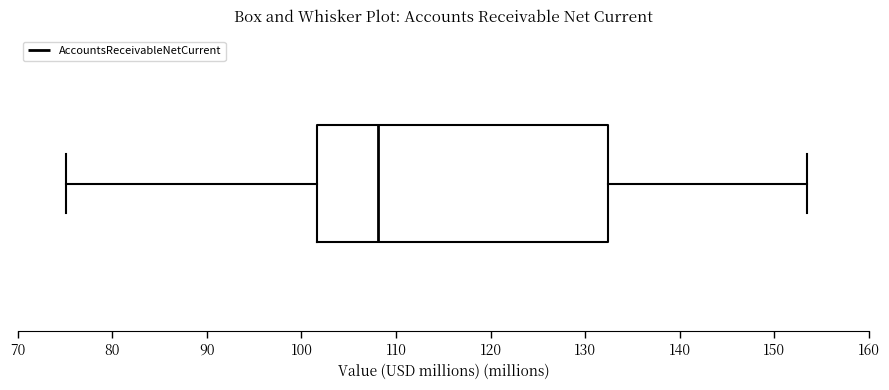

Where is the left edge of the box on the x-axis? The values are not printed on the chart, so give them approximately, as read against the axis.

102